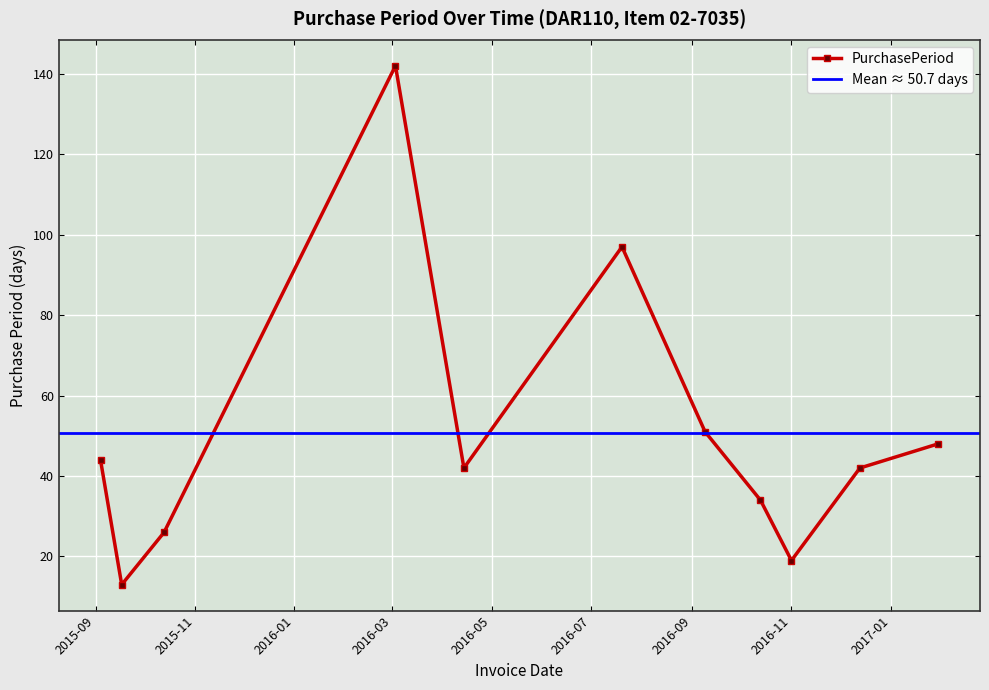

What is the difference between the maximum and minimum values?

129